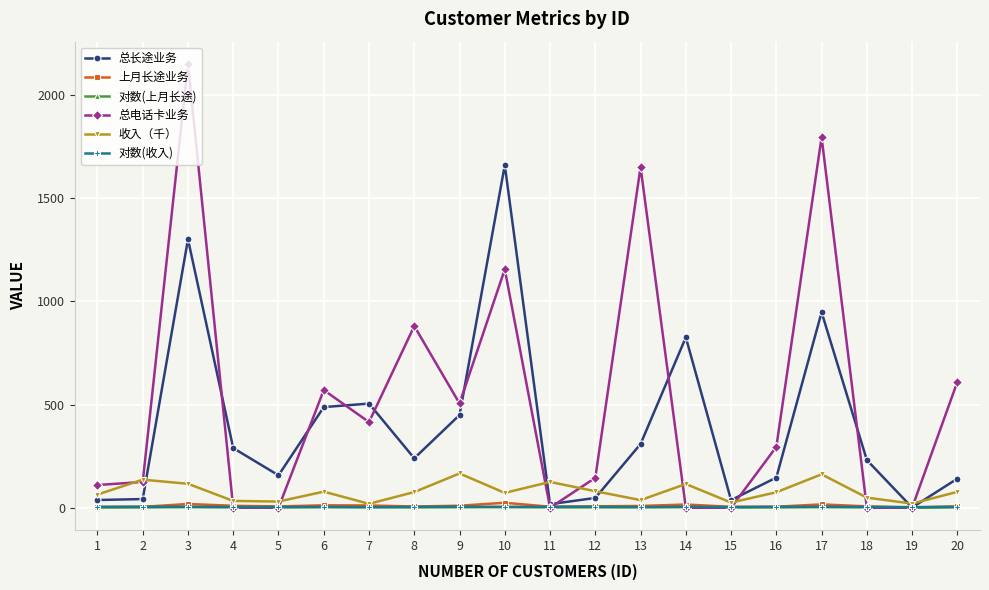

The value of 总长途业务 at 8 is 239.6. True or false?

True